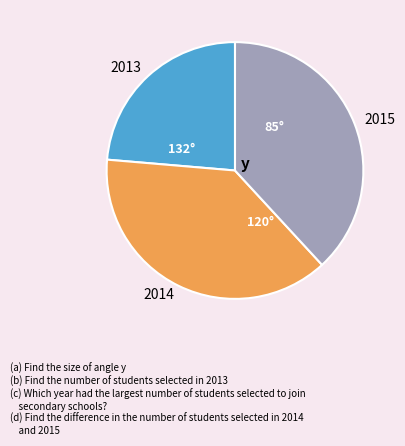

What is the ratio of the value at 2013 to the value at 2014?

0.6